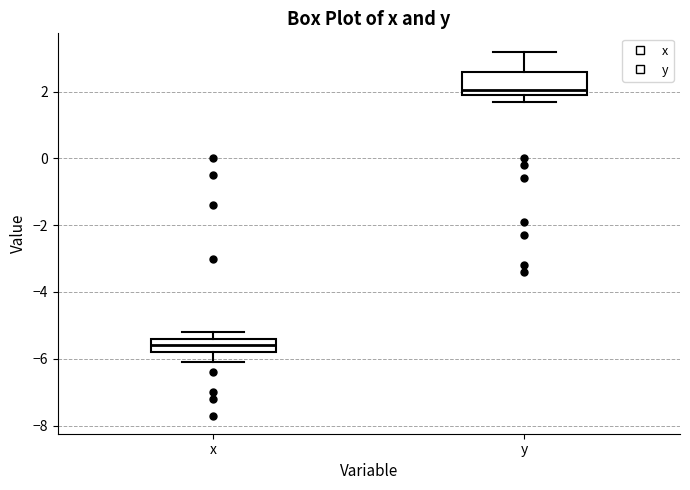

Reading left to right, transcribe this box plot: for each box, give where its median line is, the range the box spans, and where its two whiskers end, as read against the y-axis. The values are not printed on the chart, so give them approximately, as read against the axis.

x: median -5.6, box -5.8 to -5.4, whiskers -6.0 to -5.2
y: median 2.0 (just above the box's lower edge), box 2.0 to 2.6, whiskers 1.8 to 3.2